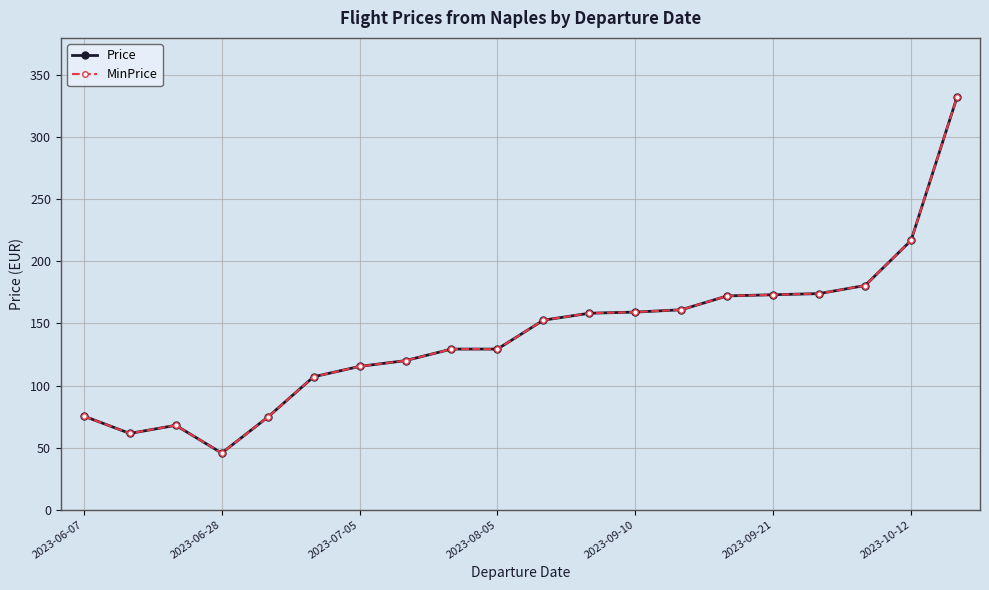

Where does the Price series first go above 152?

10